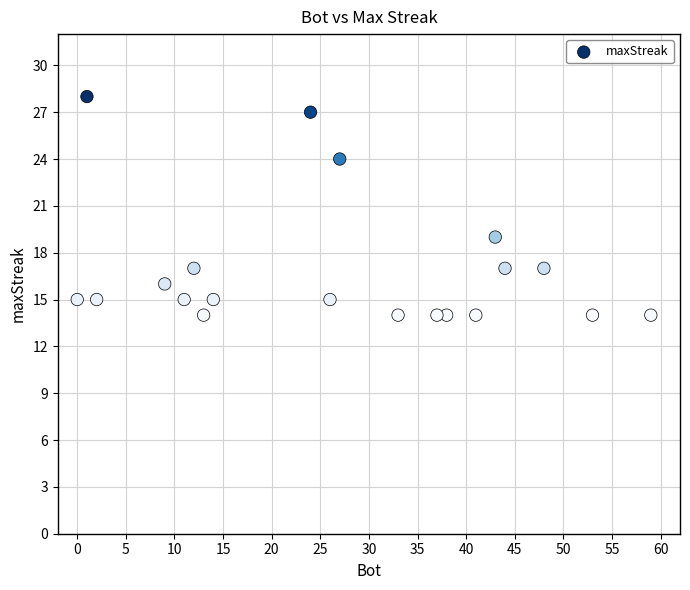

What Y value in the scatter plot is closest to 21?

19